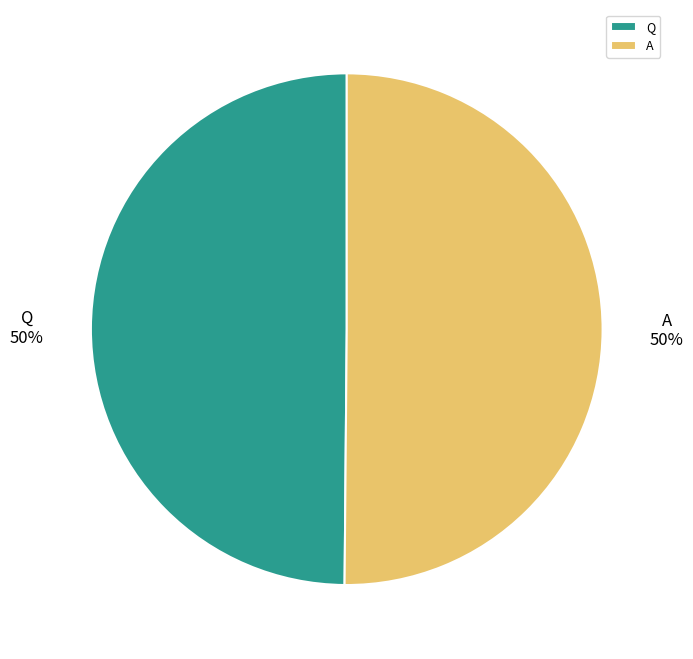

True or false: Q accounts for 50% of the total.

True